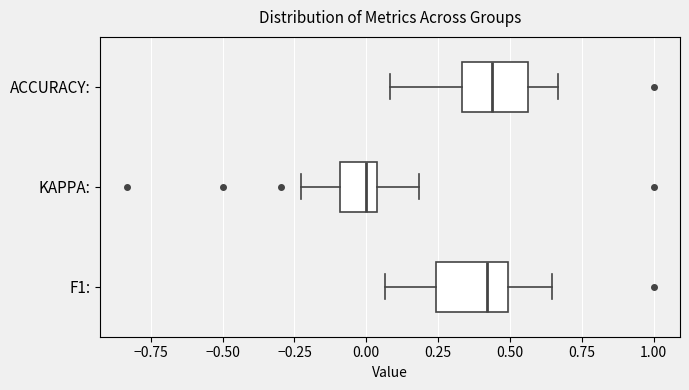

Reading bottom to top, read every box against the x-axis: the position of its median line, the range the box covers, and the ends of its whiskers. The values are not printed on the chart, so give them approximately, as read against the axis.

F1:: median 0.40, box 0.25 to 0.50, whiskers 0.05 to 0.65
KAPPA:: median 0.00, box -0.10 to 0.05, whiskers -0.25 to 0.20
ACCURACY:: median 0.45, box 0.35 to 0.55, whiskers 0.10 to 0.65